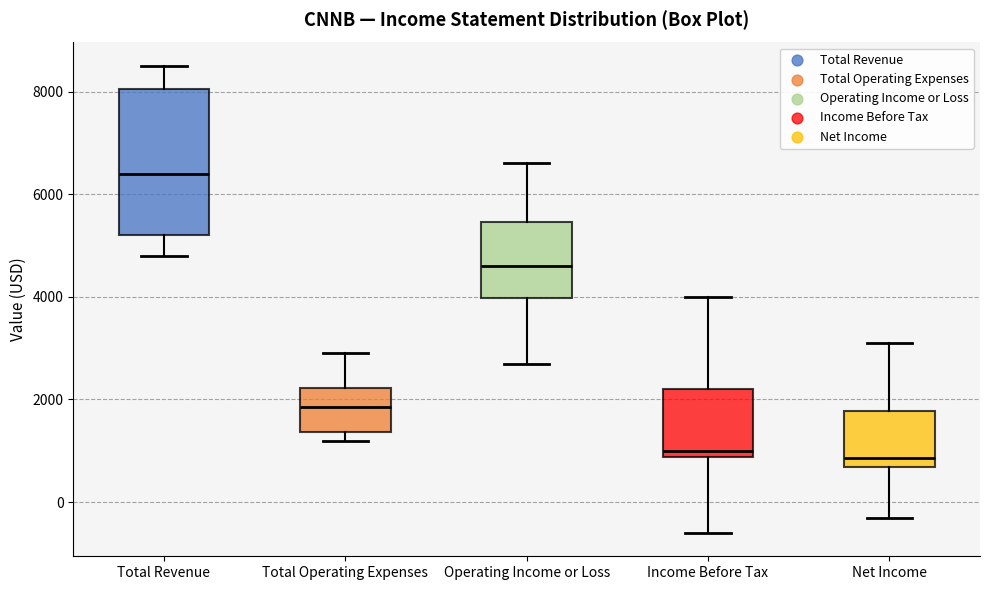

Reading left to right, transcribe this box plot: for each box, give where its median line is, the range the box spans, and where its two whiskers end, as read against the y-axis. The values are not printed on the chart, so give them approximately, as read against the axis.

Total Revenue: median 6400, box 5200 to 8000, whiskers 4800 to 8600
Total Operating Expenses: median 1800, box 1400 to 2200, whiskers 1200 to 3000
Operating Income or Loss: median 4600, box 4000 to 5400, whiskers 2800 to 6600
Income Before Tax: median 1000, box 800 to 2200, whiskers -600 to 4000
Net Income: median 800, box 600 to 1800, whiskers -200 to 3200